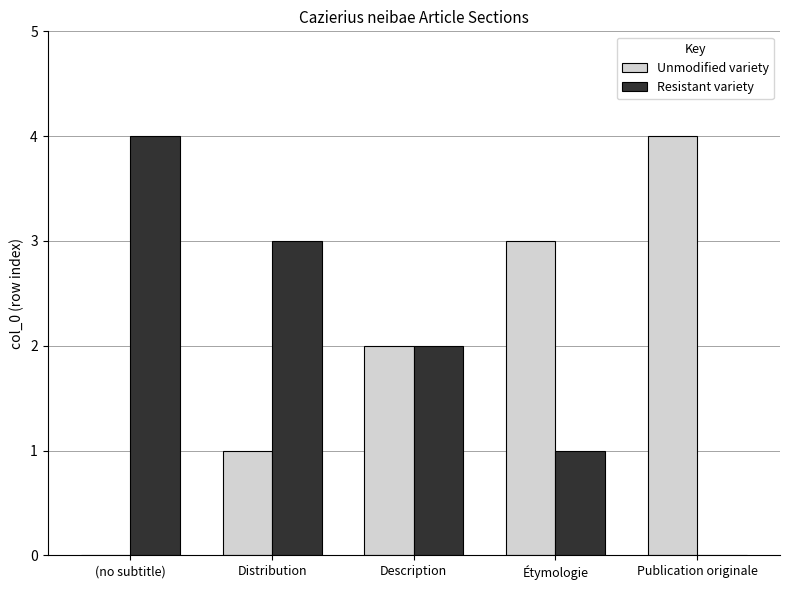

At which label does Unmodified variety reach its peak?

Publication originale